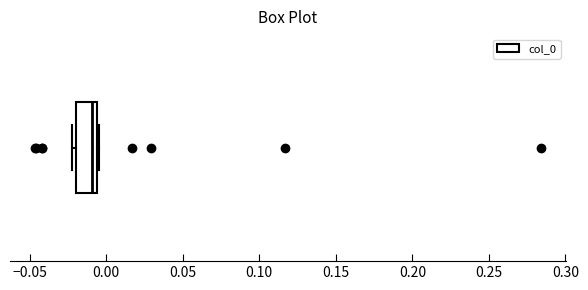

Read this box plot against the x-axis: the position of the median line, the range covered by the box, and the ends of both whiskers. The values are not printed on the chart, so give them approximately, as read against the axis.

median -0.010, box -0.020 to -0.005, whiskers -0.020 (just left of the box's left edge) to -0.005